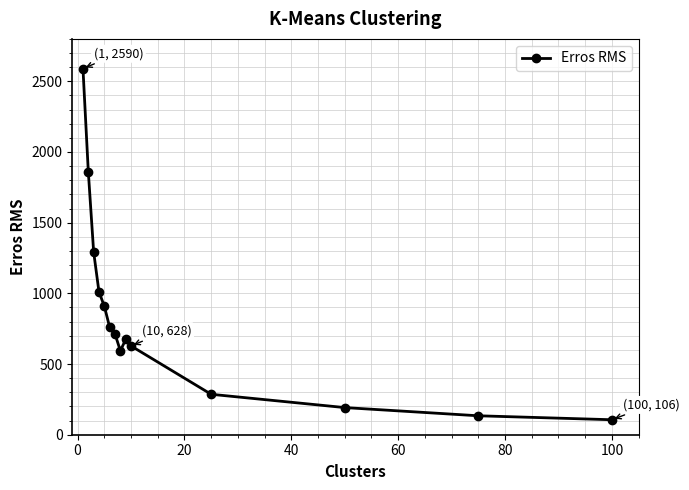

What is the smallest value displayed?

106